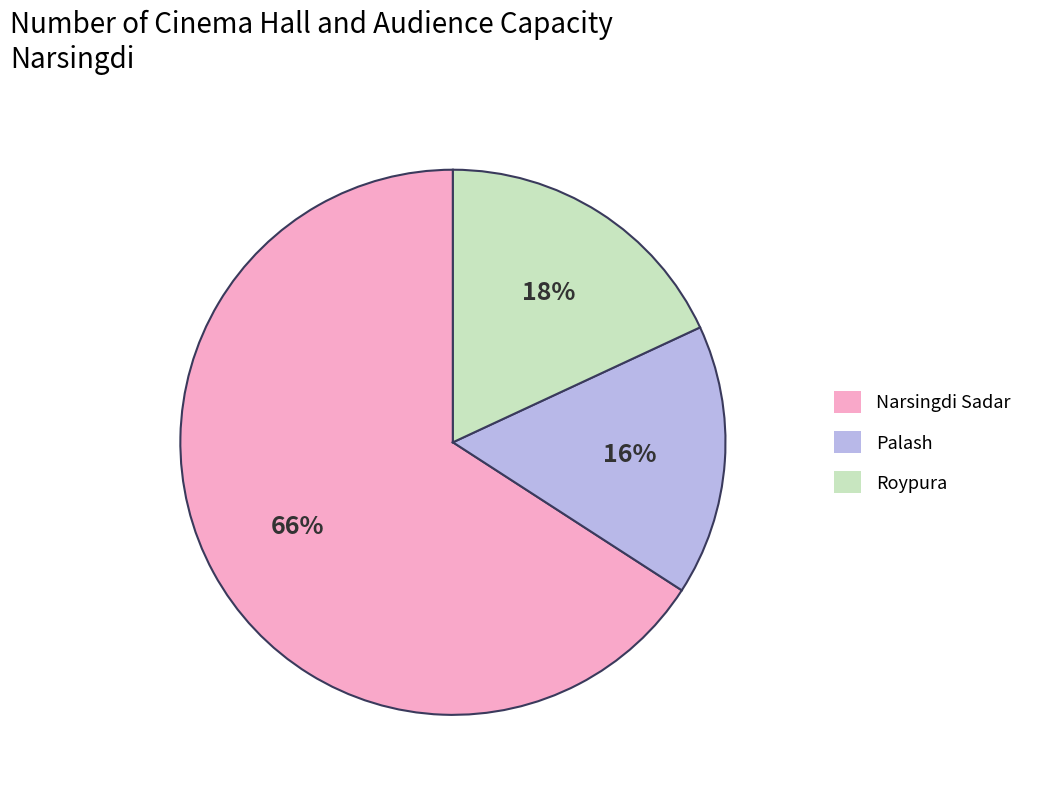

How many segments does this pie chart have?

3